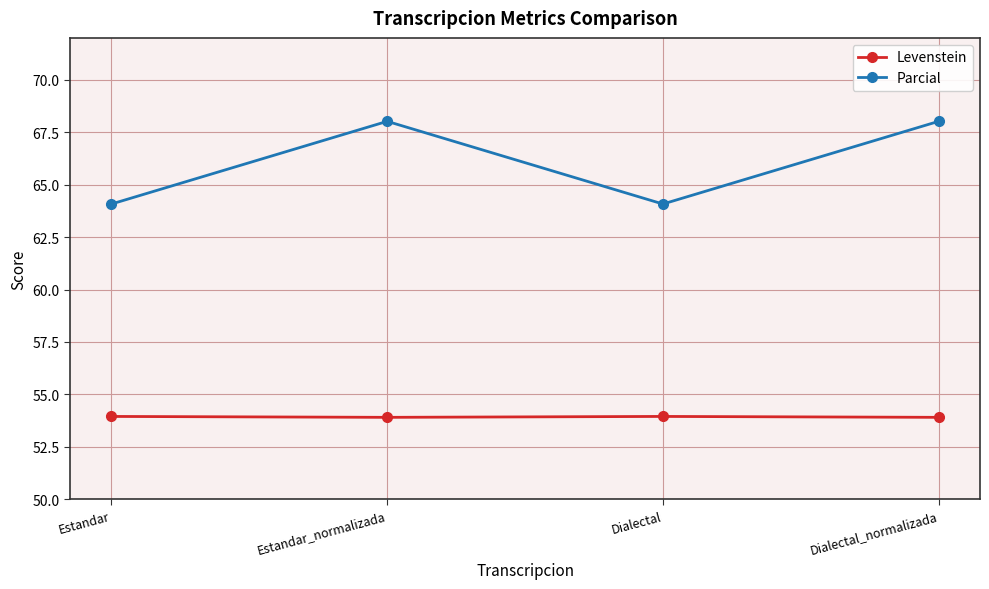

What is the label of the 4th point from the right?

Estandar